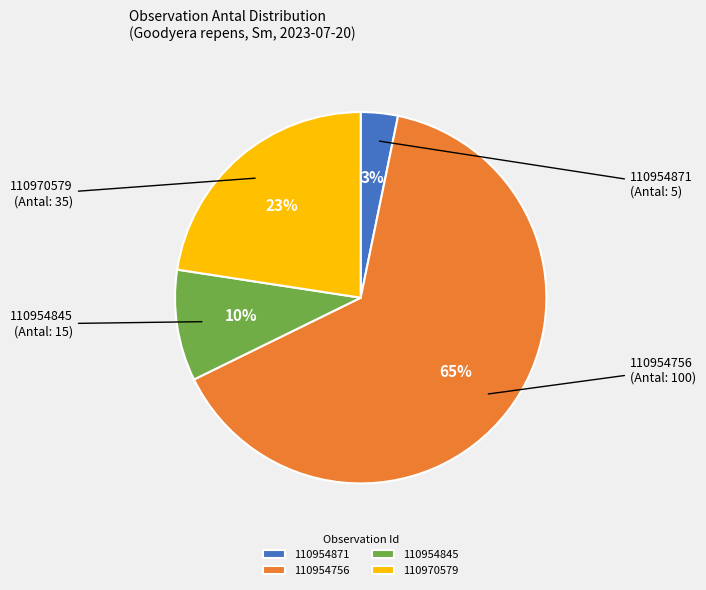

How many slices are in this pie chart?

4